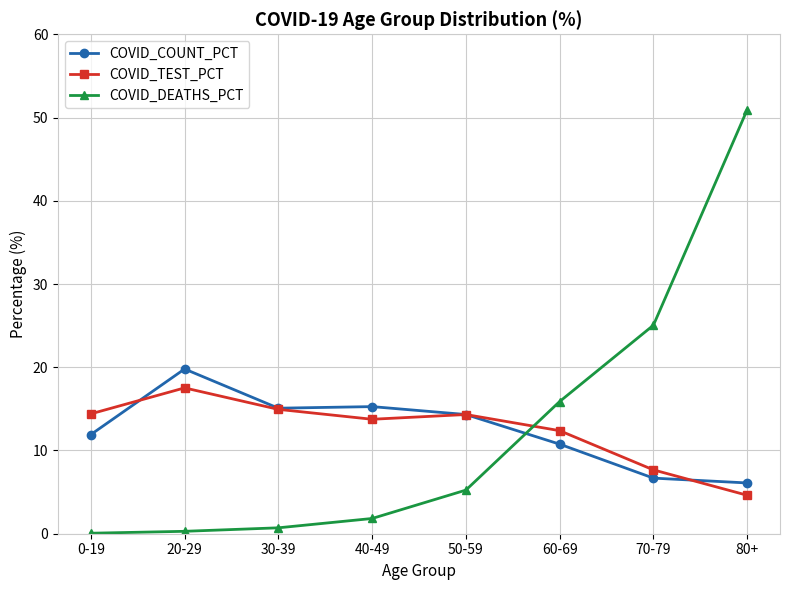

Rank the series at 60-69 from highest to lowest value.

COVID_DEATHS_PCT, COVID_TEST_PCT, COVID_COUNT_PCT